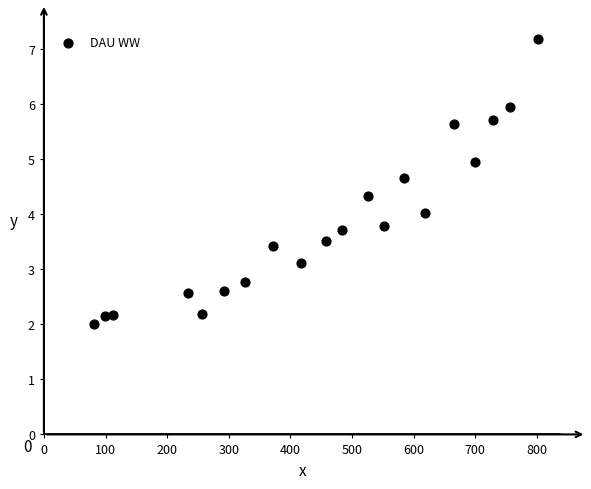

What is the range of X values (max minus min)?

721.0